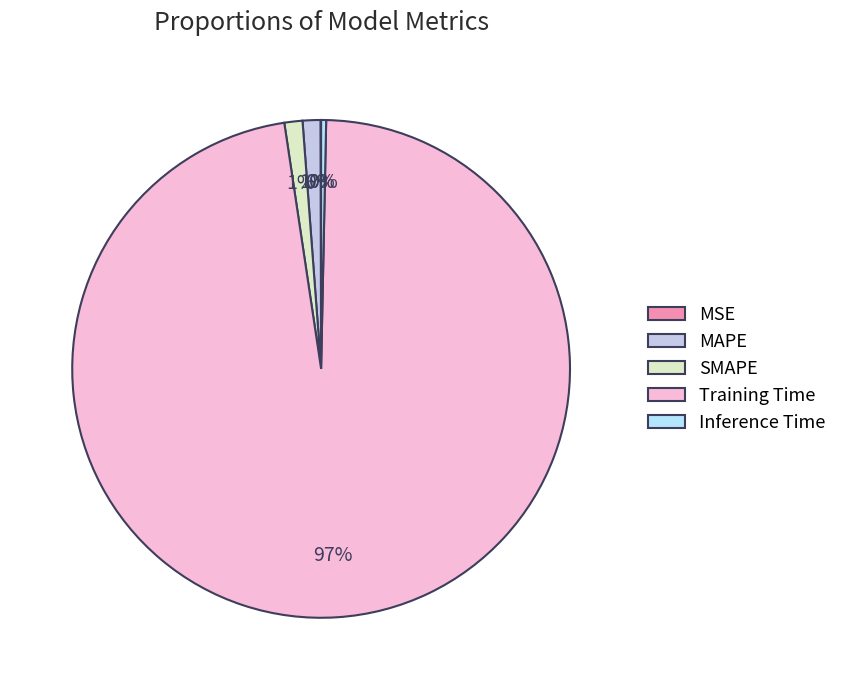

What is the majority slice?

Training Time